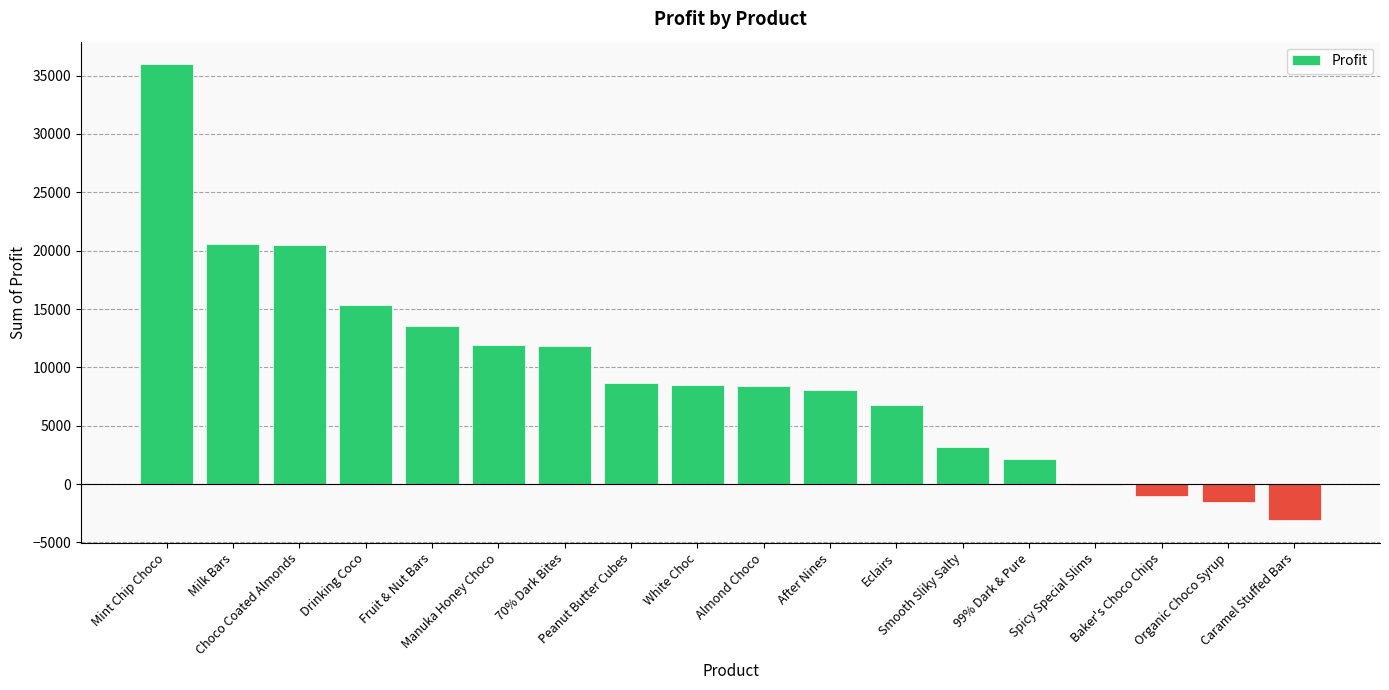

The value at Drinking Coco is 15361.0. True or false?

True